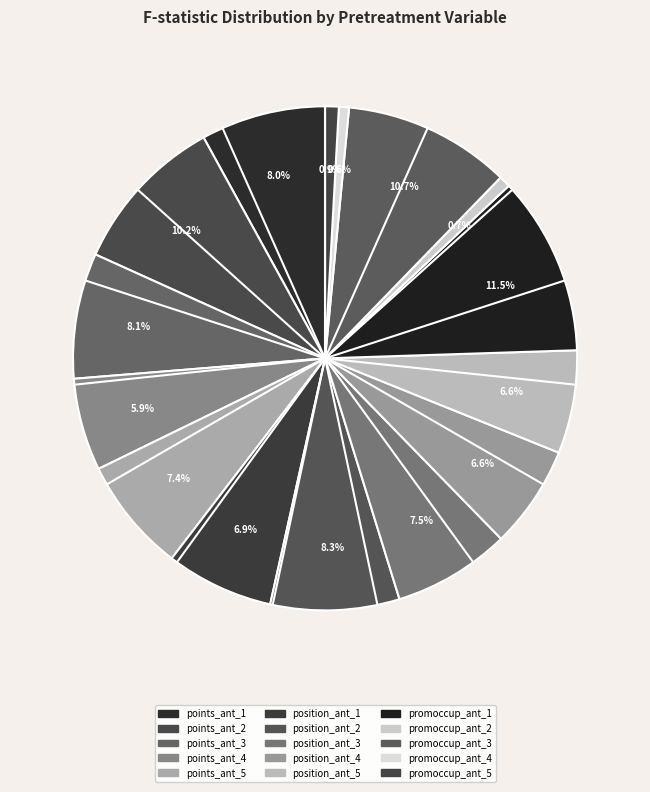

How many segments does this pie chart have?

15